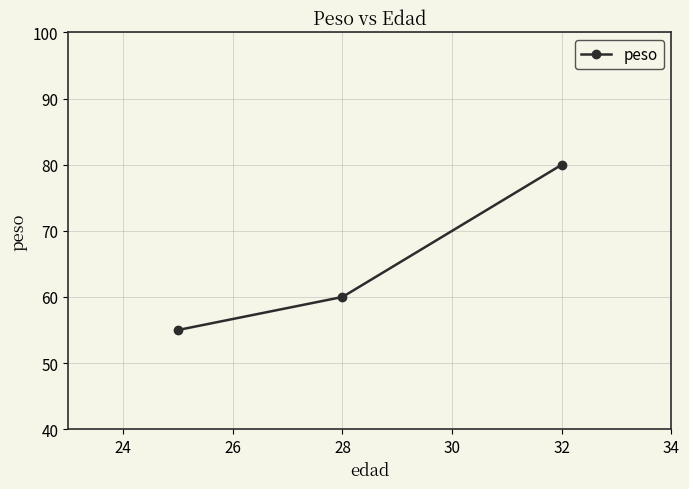

What is the minimum value shown in the chart?

55